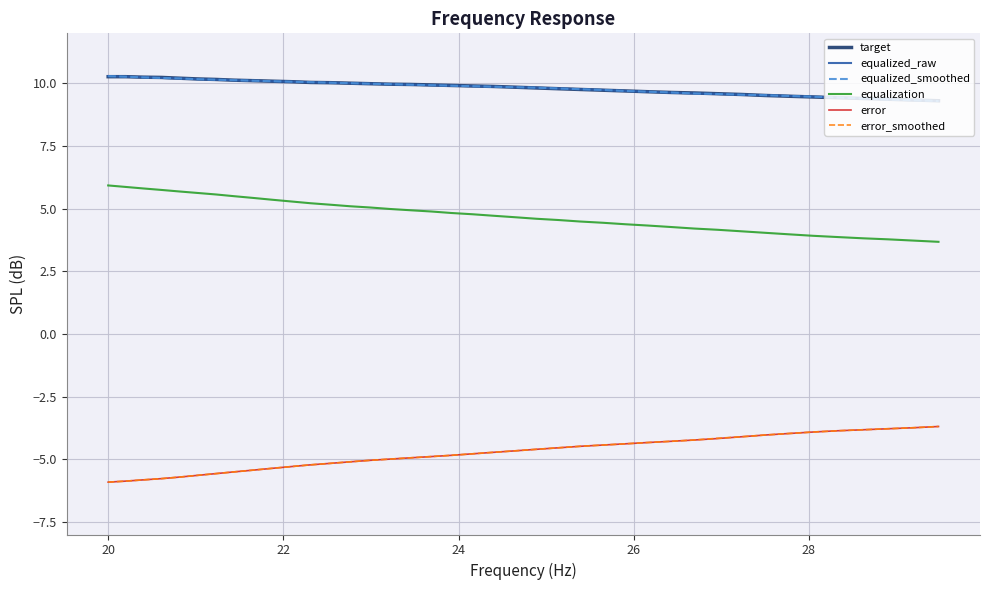

True or false: target and error intersect in this chart.

False